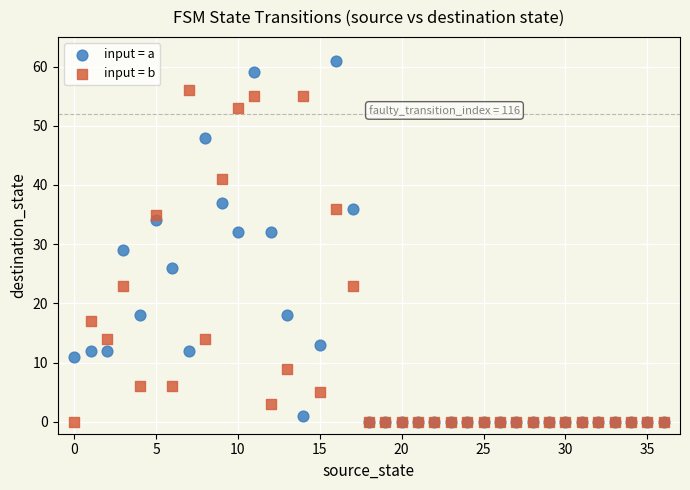

In the input = b series, what Y value is closest to 28?

23